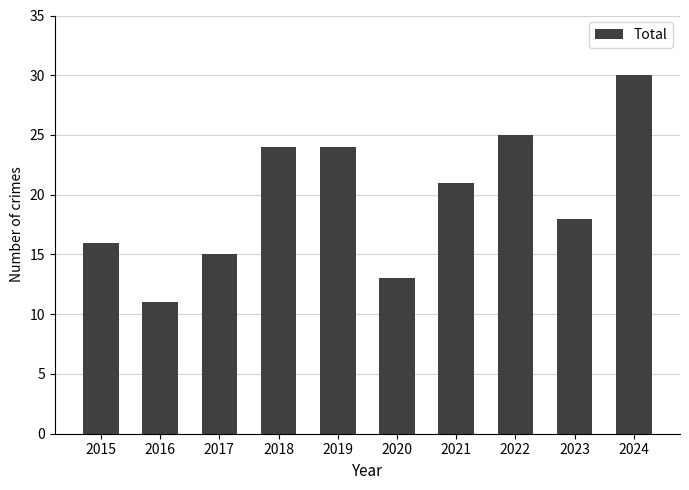

At which label is the value closest to 20?

2021